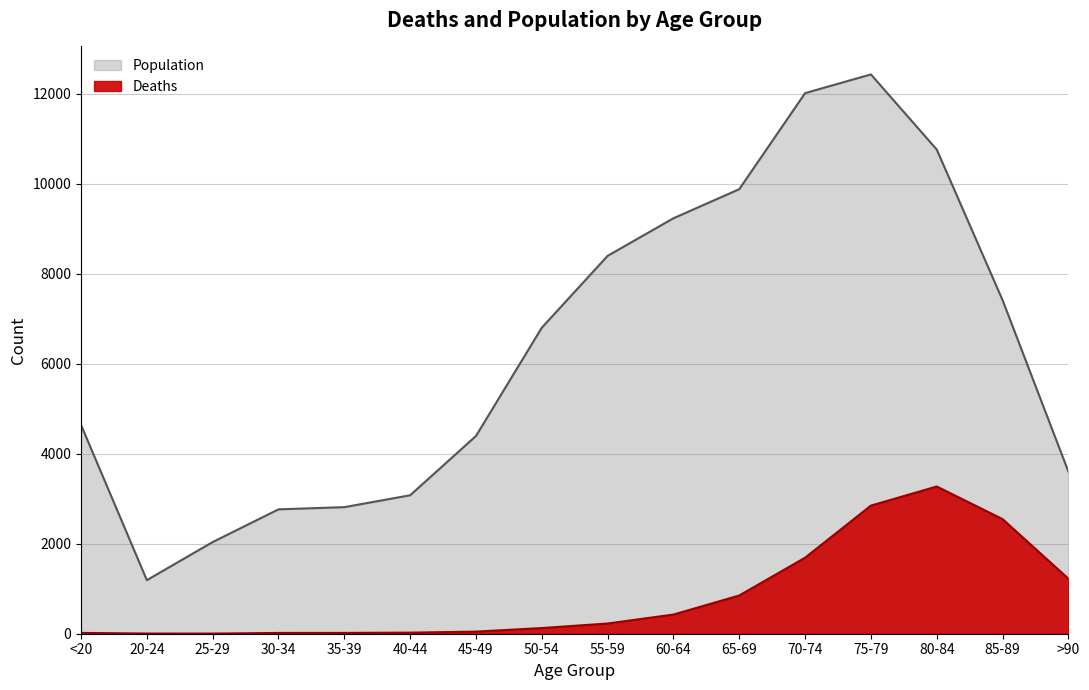

Reading left to right, extract all data points from this chart.

Deaths: 18	4	3	17	18	24	47	126	227	426	850	1690	2848	3273	2548	1224
Population: 4641	1191	2038	2765	2814	3078	4396	6803	8400	9236	9883	12018	12434	10764	7417	3604